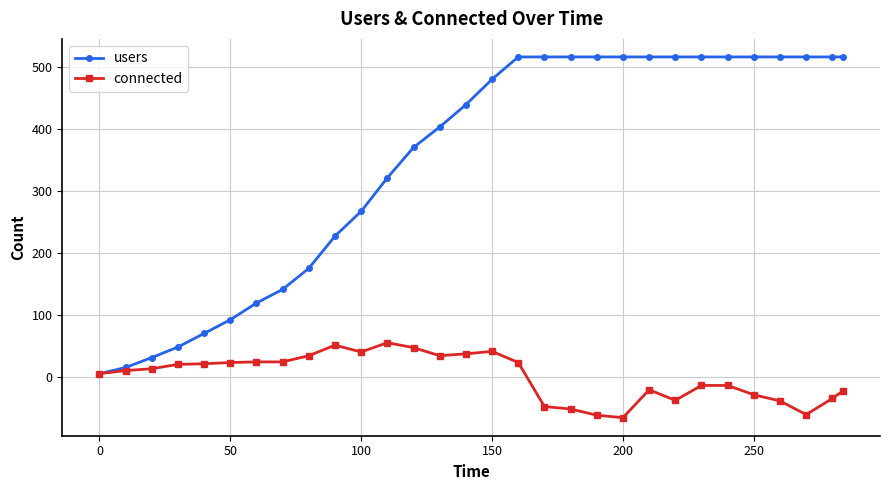

Which series has the largest range (max minus min)?

users